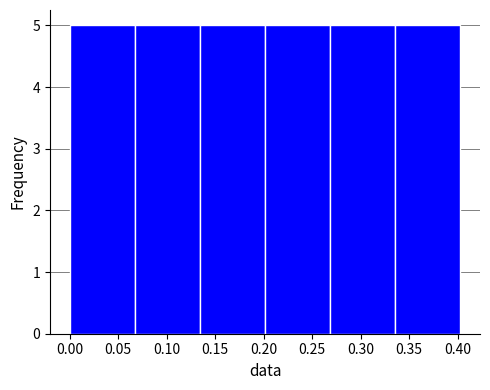

Reading left to right, transcribe this chart: for each bar, give the range it covers on the x-axis and its height. Neither the bar edges nor the heights are printed on the chart, so give them approximately, as read against the axes.

0.000 to 0.065: 5
0.065 to 0.135: 5
0.135 to 0.200: 5
0.200 to 0.270: 5
0.270 to 0.335: 5
0.335 to 0.405: 5